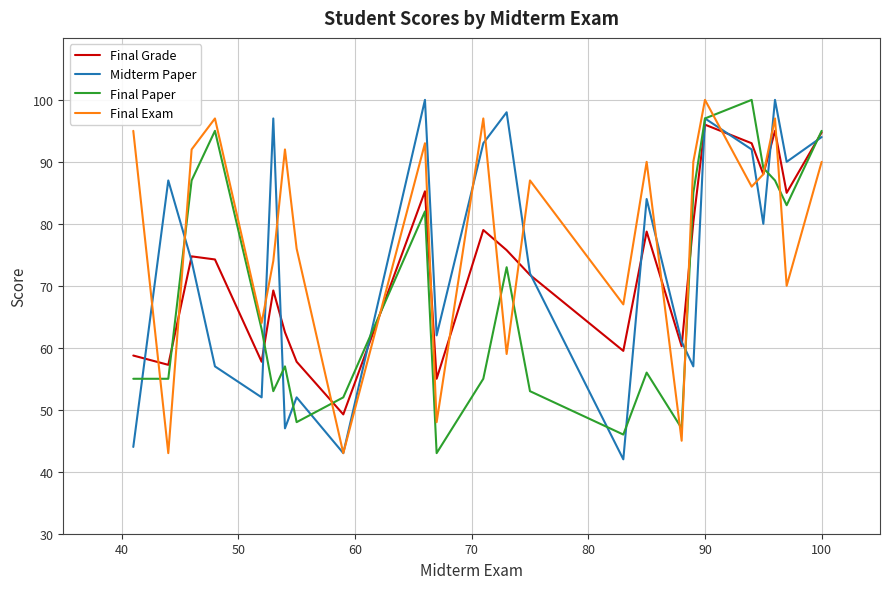

What is the maximum value shown in the chart?

100.0